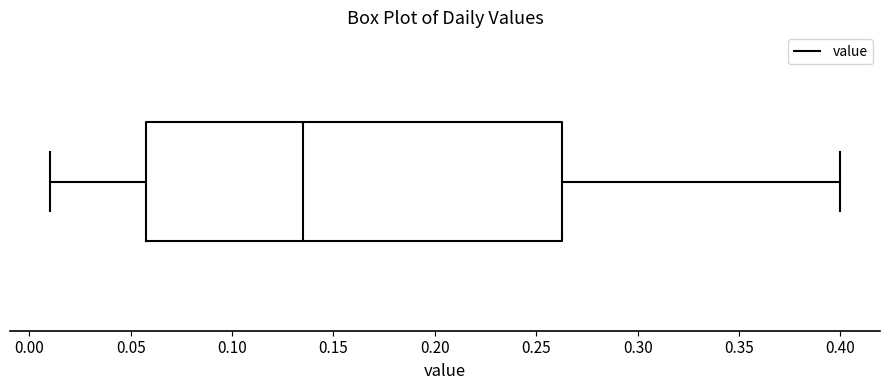

Transcribe this box plot: give where the median line is, the range the box spans, and where the two whiskers end, as read against the x-axis. The values are not printed on the chart, so give them approximately, as read against the axis.

median 0.135, box 0.060 to 0.265, whiskers 0.010 to 0.400